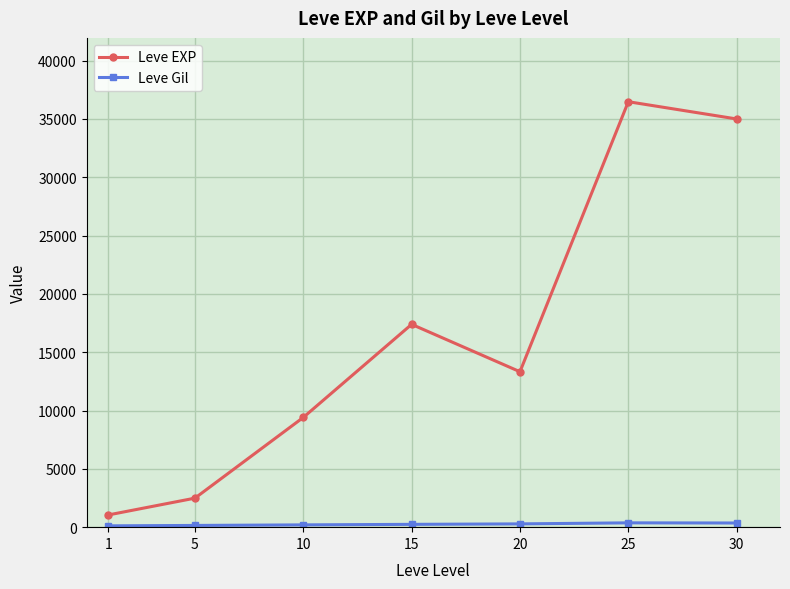

What is the difference between the highest and lowest values at 25?

36110